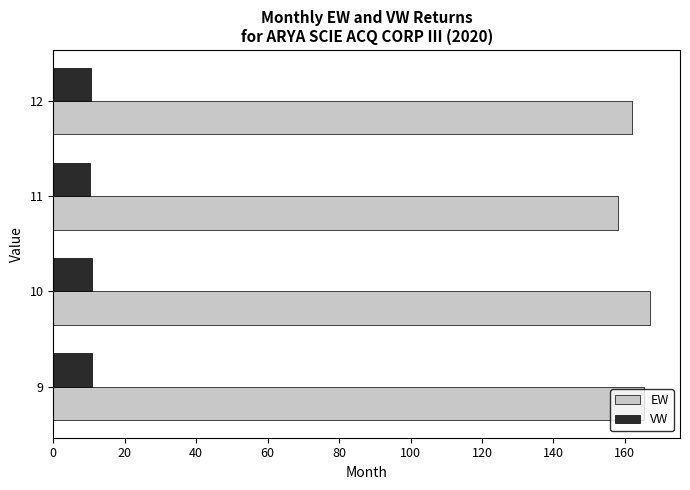

What are all the series names shown in the legend?

EW, VW